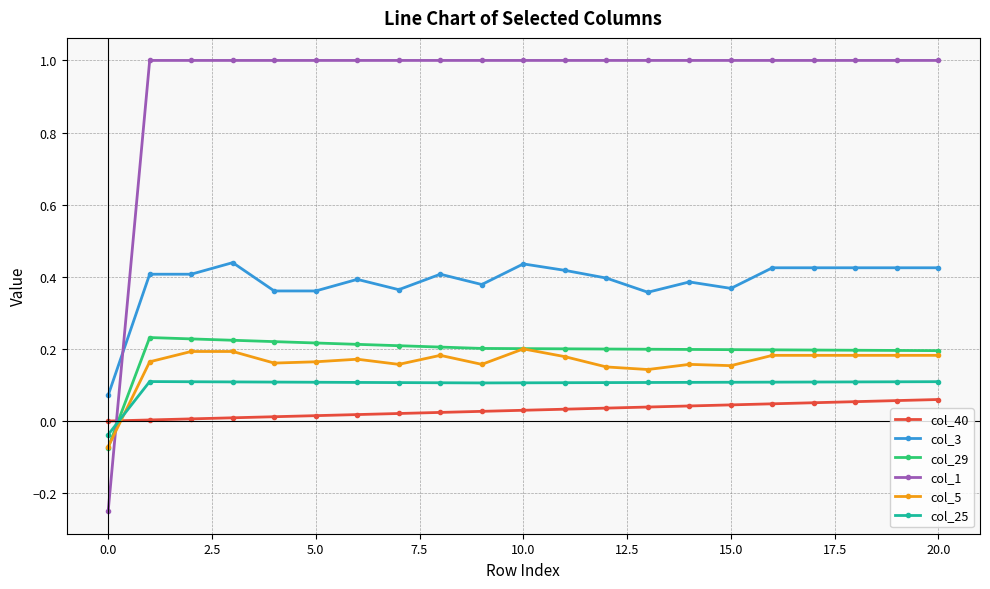

Which series has the widest spread of values?

col_1